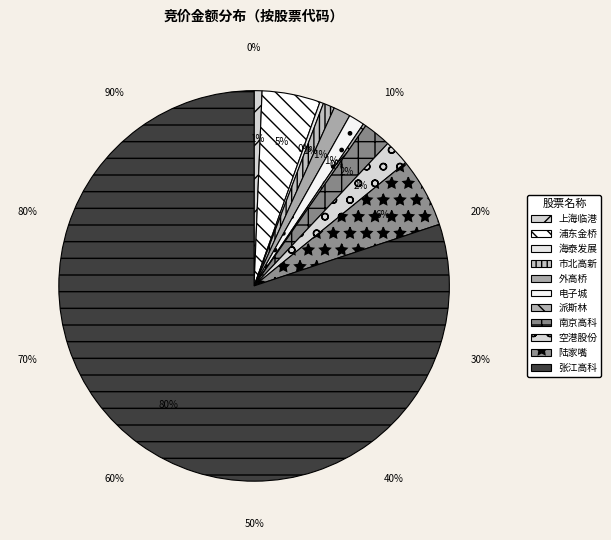

Is it true that 600895 is 80% of the pie?

True